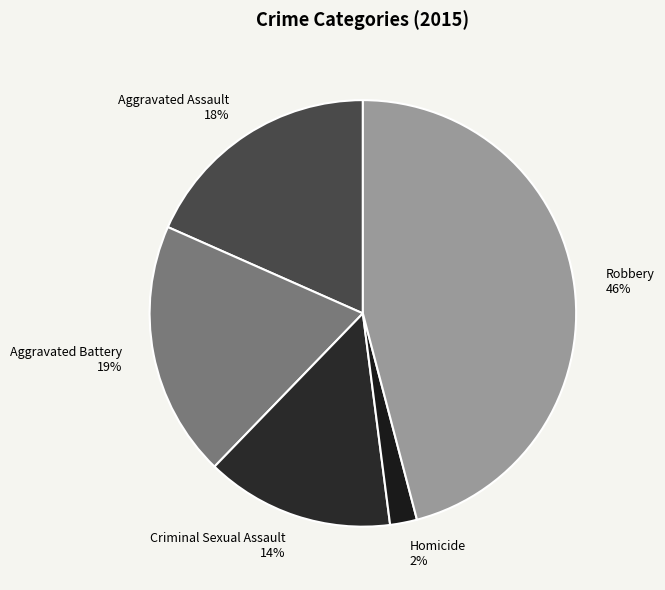

Combined, do Criminal Sexual Assault and Robbery account for over 50%?

Yes